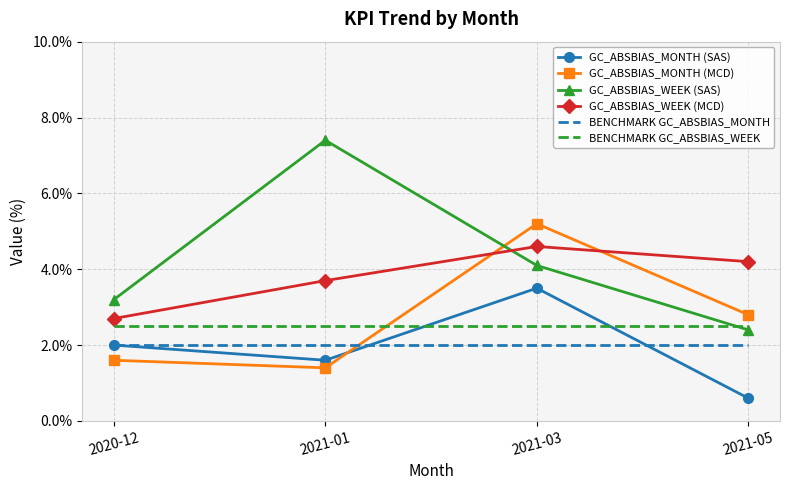

What is the total value across all series at 2020-12?

14.0